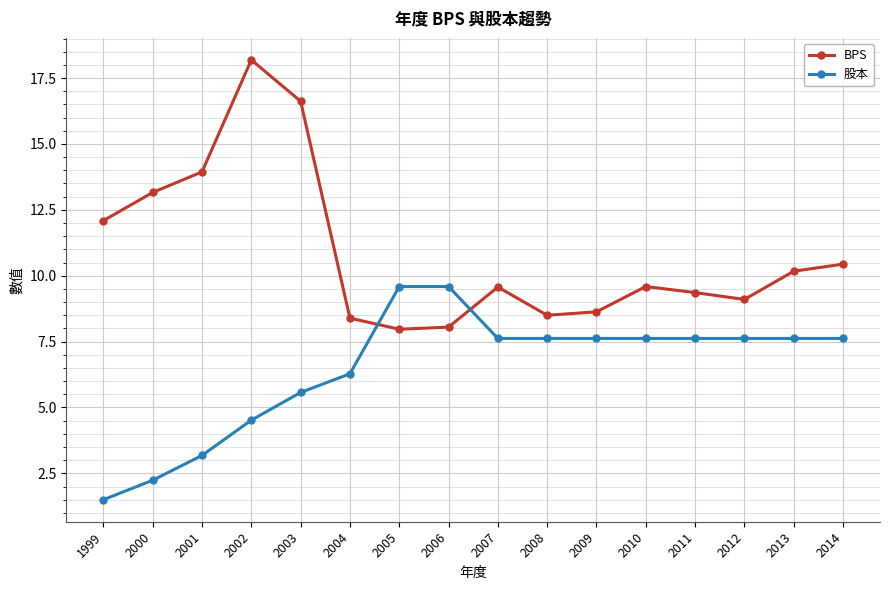

What value does the BPS series have at 1999?

12.1